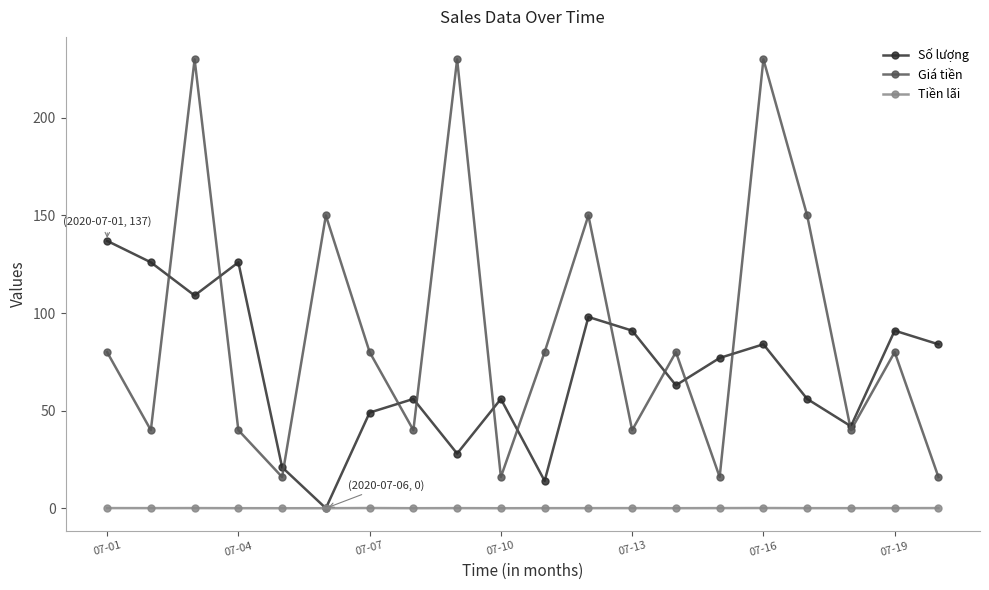

What are all the series names shown in the legend?

Số lượng, Giá tiền, Tiền lãi